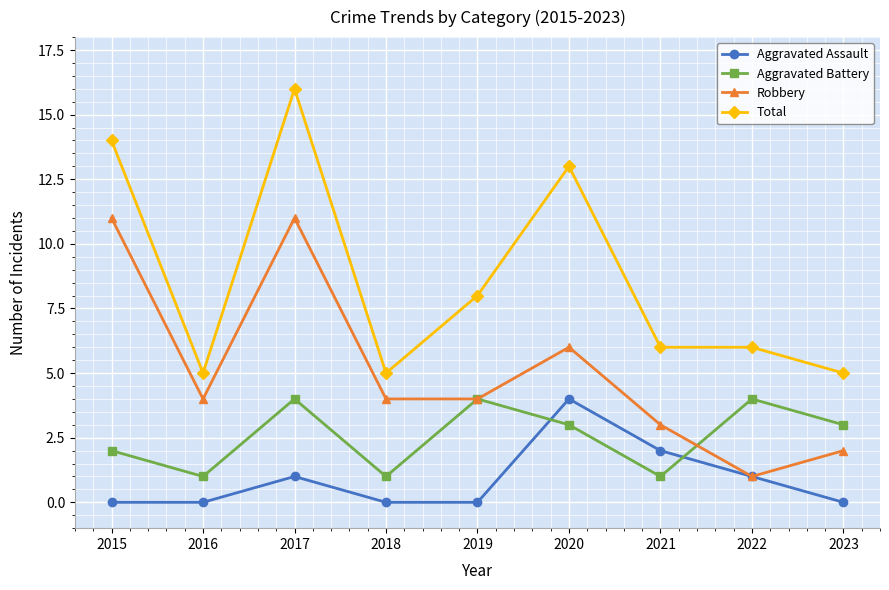

Which series has the largest total across all categories?

Total